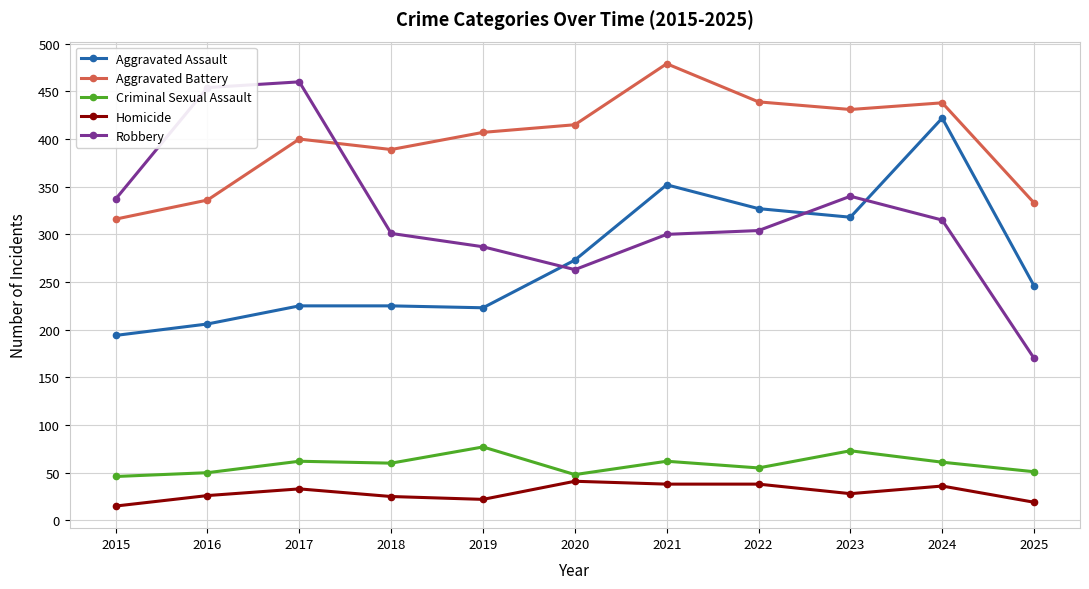

Rank the series at 2018 from highest to lowest value.

Aggravated Battery, Robbery, Aggravated Assault, Criminal Sexual Assault, Homicide